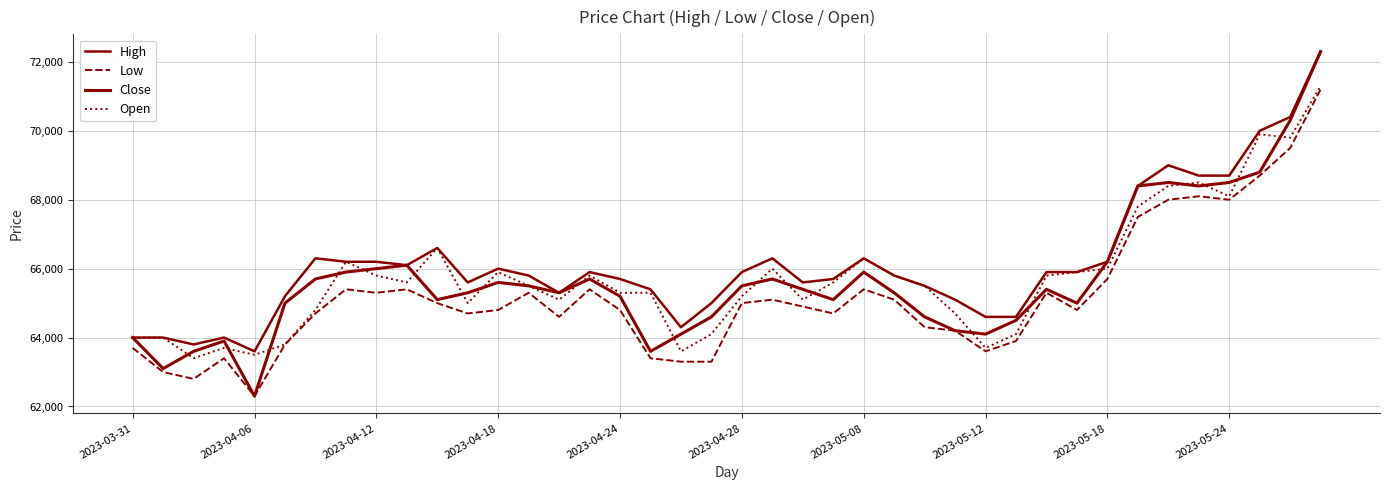

List the series in order of their peak value, highest first.

High, Close, Open, Low